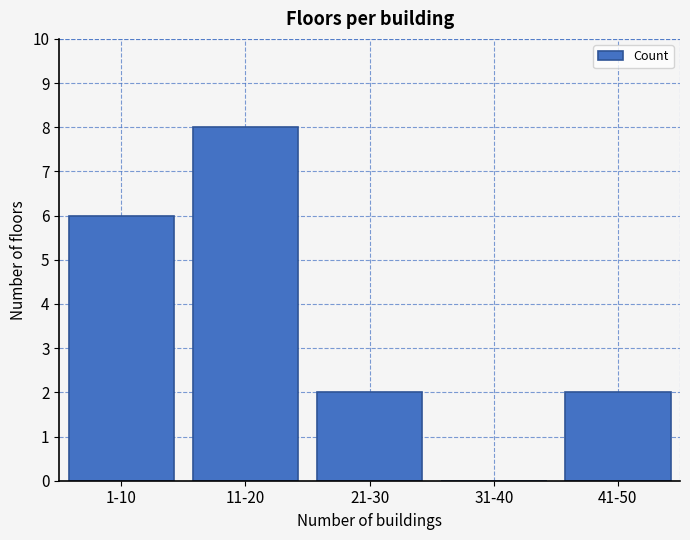

Reading left to right, what are all the values shown in this chart?

1-10=6	11-20=8	21-30=2	31-40=0	41-50=2